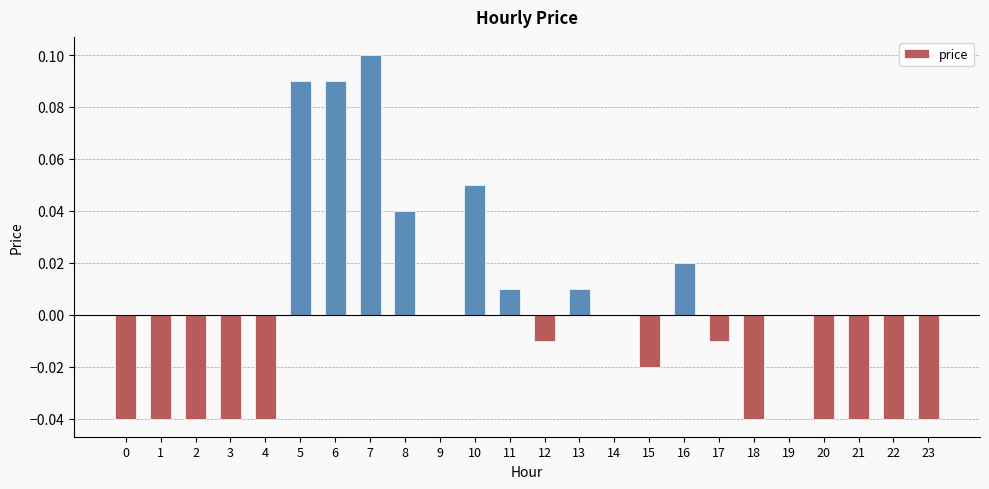

How many distinct data groups are displayed?

1